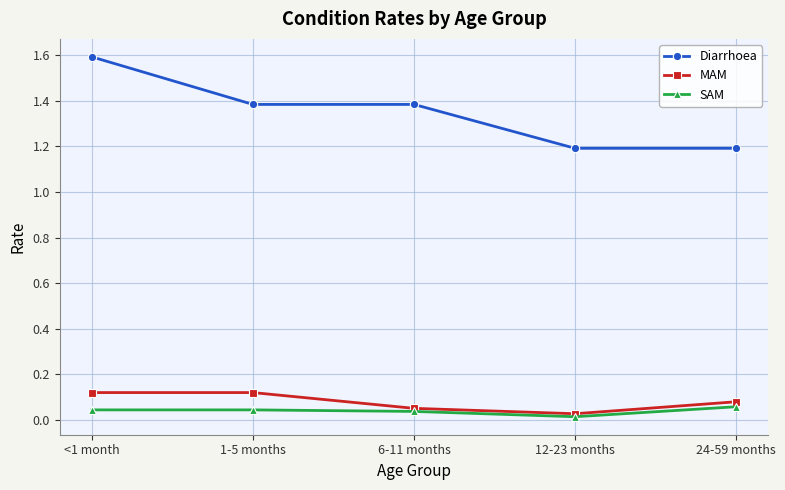

True or false: Diarrhoea and MAM intersect in this chart.

False